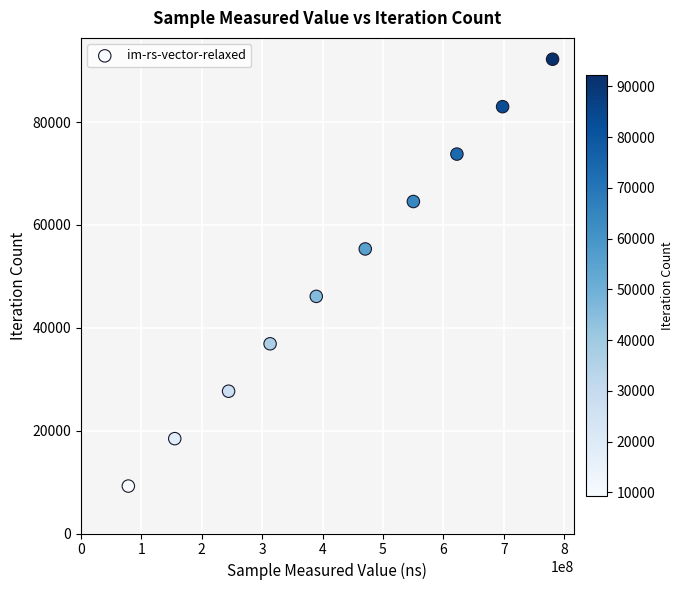

What is the average Y value?

50716